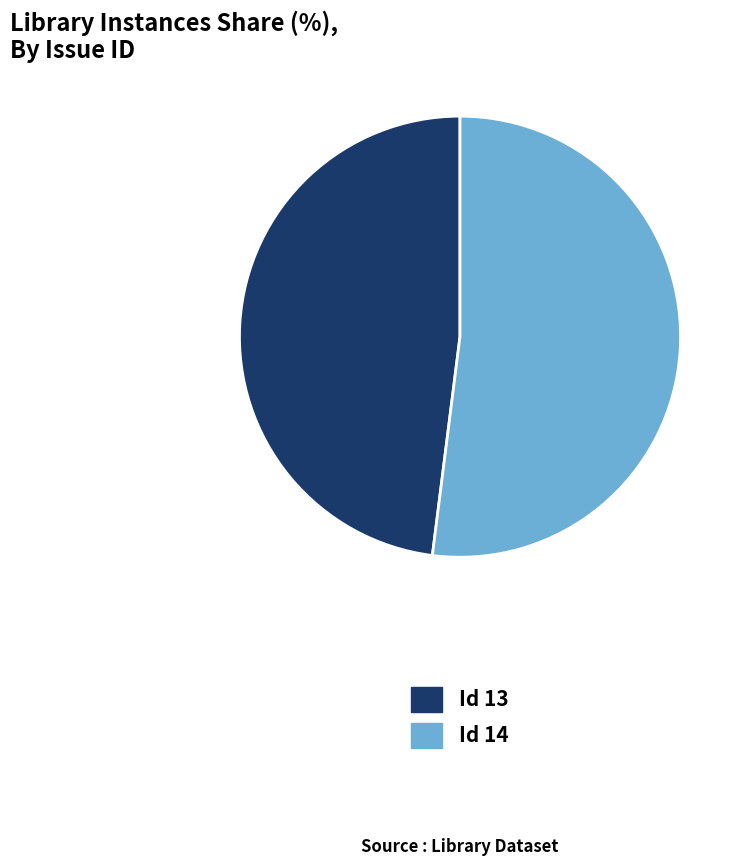

Approximately how many times larger is the value at Id 14 compared to Id 13?

1.1